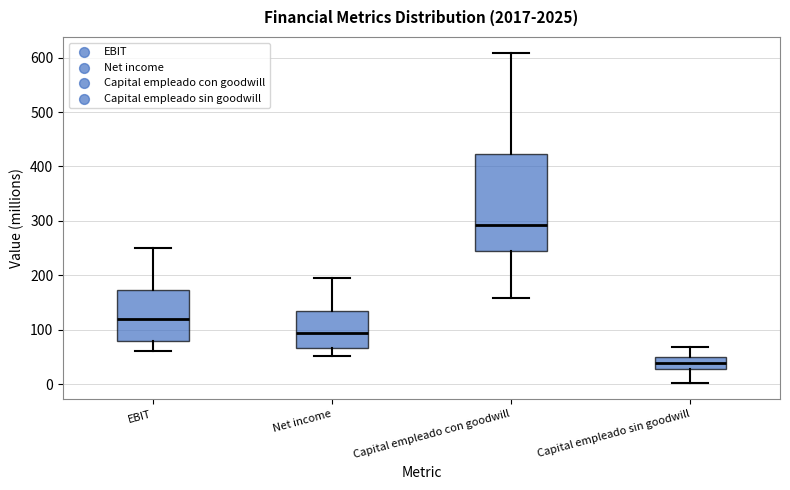

Where is the upper edge of the box for EBIT on the y-axis? The values are not printed on the chart, so give them approximately, as read against the axis.

170